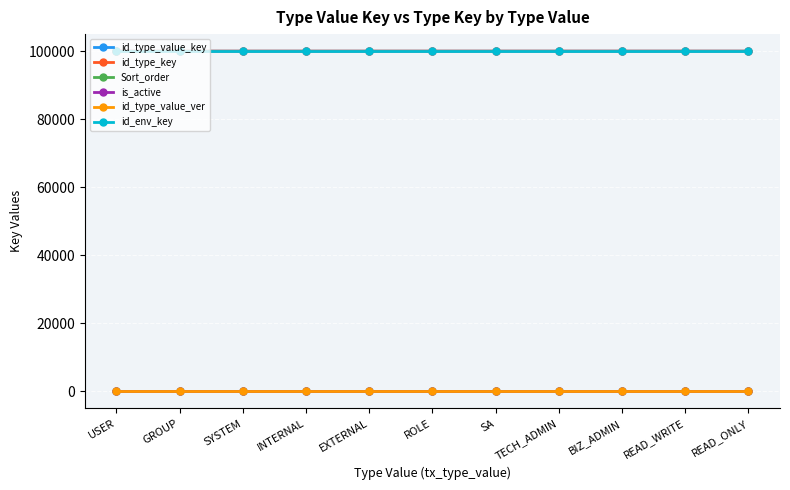

Which label corresponds to the smallest value in the chart?

USER